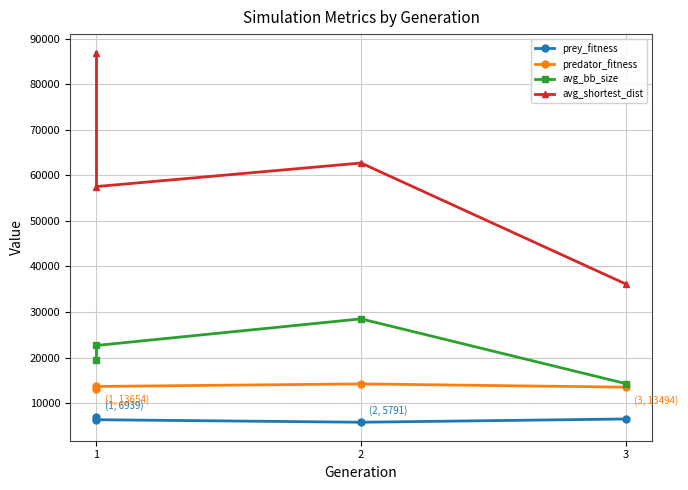

Reading left to right, extract all data points from this chart.

prey_fitness: 6939.0	6346.0	5791.0	6506.0
predator_fitness: 13061.0	13654.0	14209.0	13494.0
avg_bb_size: 19385.7	22651.4	28493.9	14283.3
avg_shortest_dist: 86966.3	57548.3	62719.7	36162.2